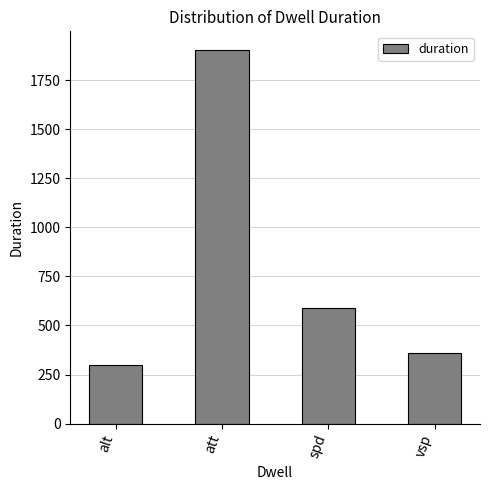

Rank the categories by value from lowest to highest.

alt, vsp, spd, att